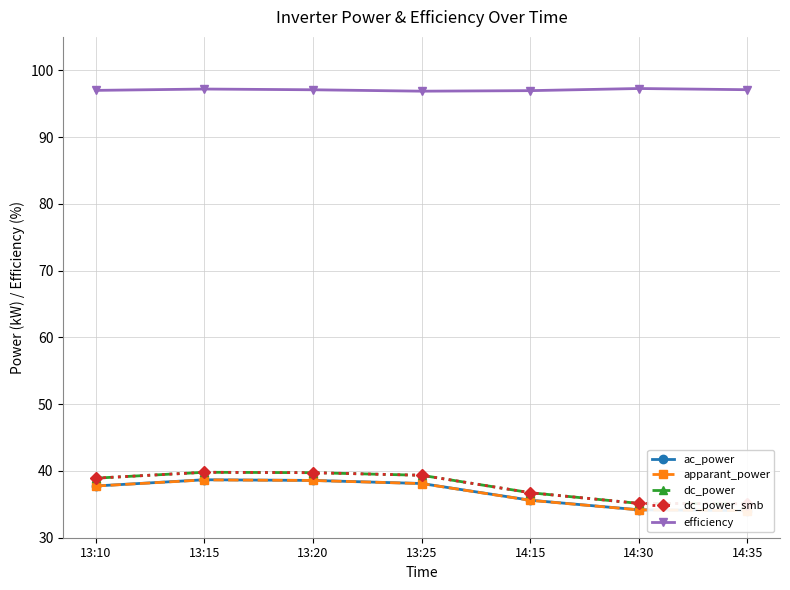

How many values in the efficiency series exceed 97?

4